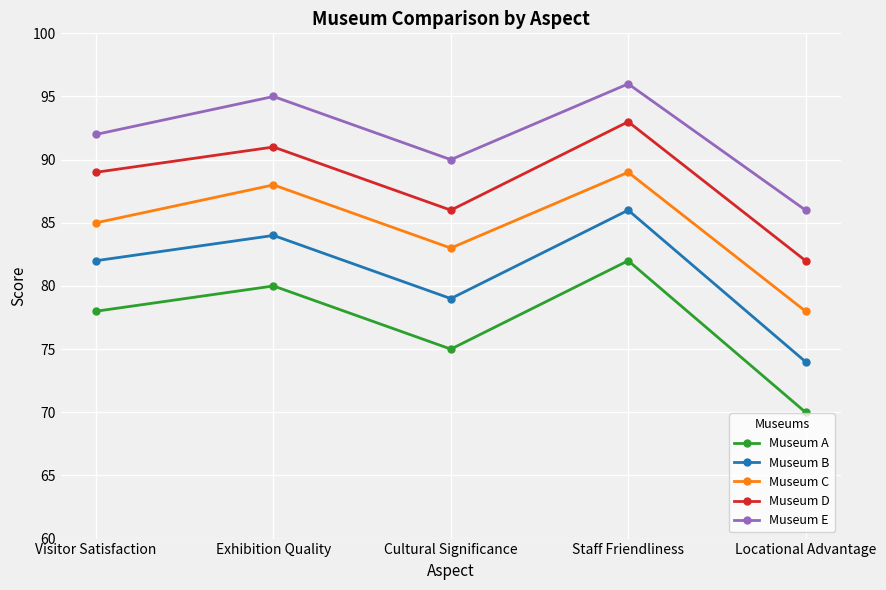

What is the value of the Museum E point at the 1st from the left?

92